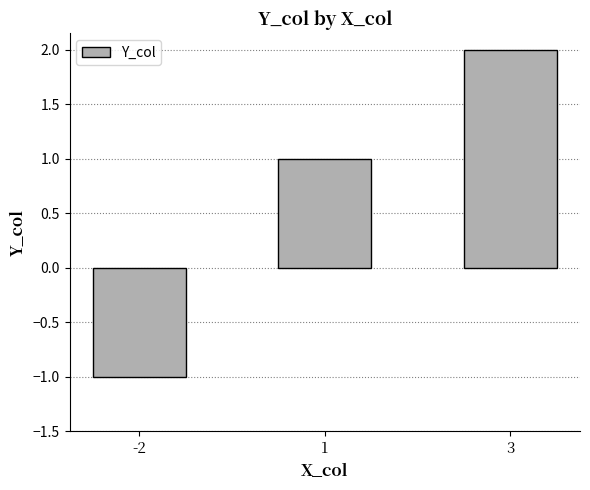

How many negative values are there?

1